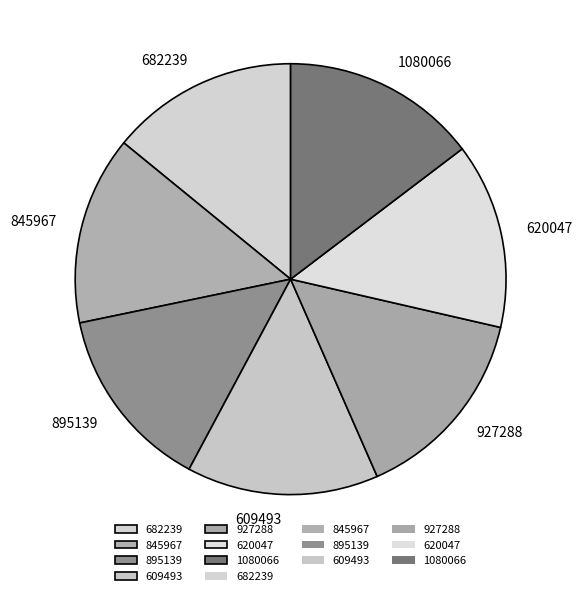

Is the sum of 845967 and 682239 greater than half?

No